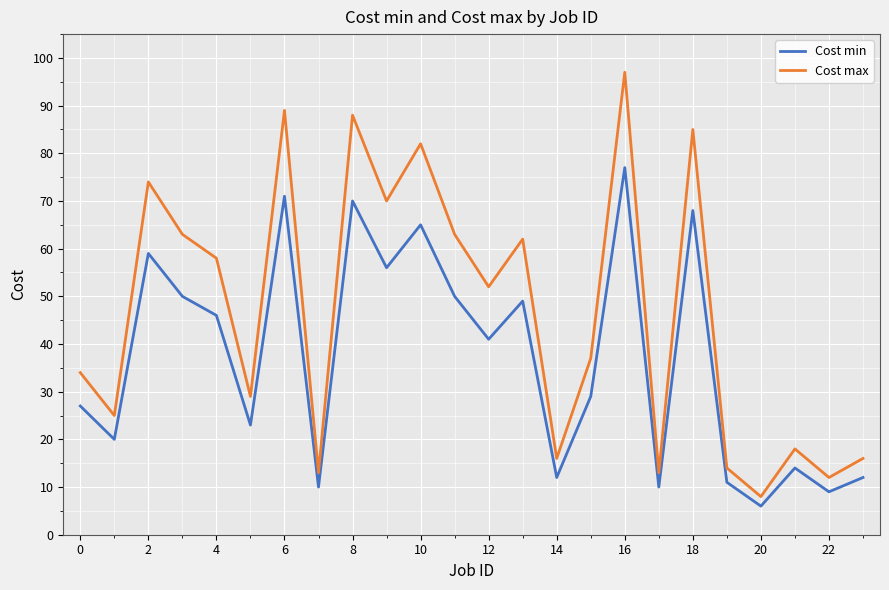

What is the smallest value displayed?

6